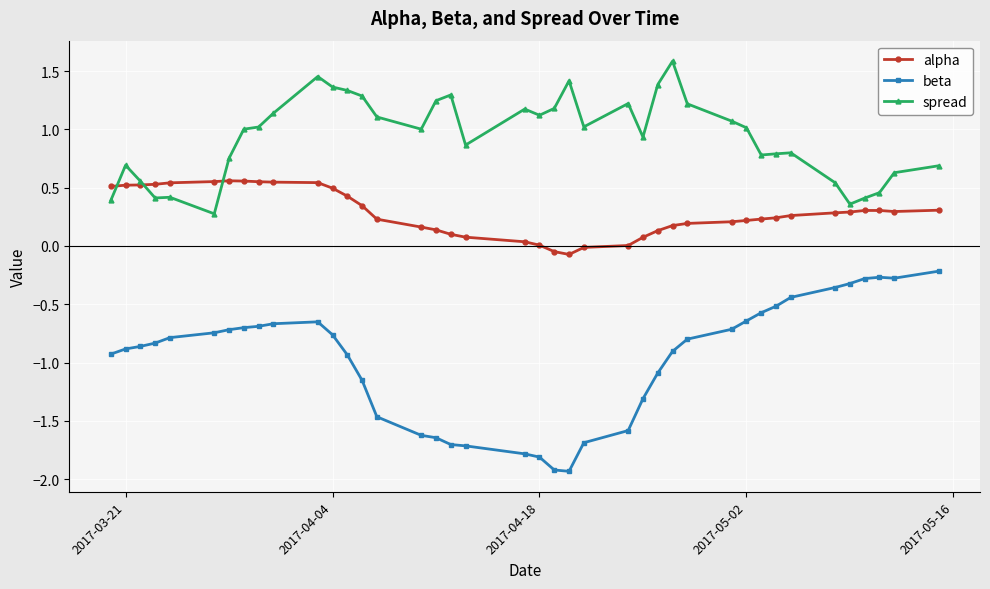

Which series has the largest range (max minus min)?

beta